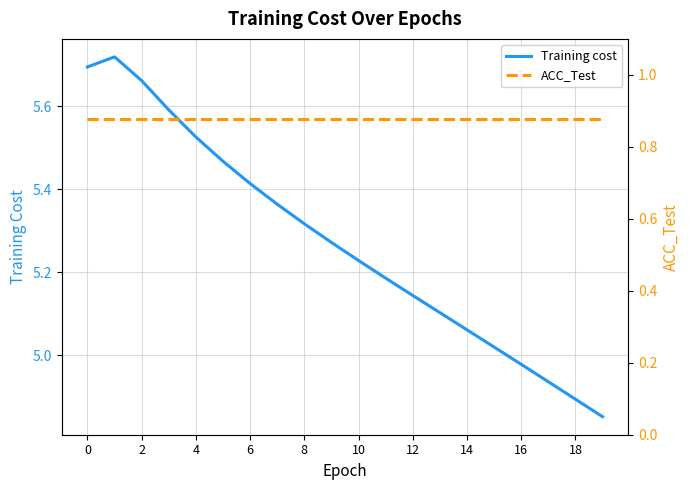

Rank the series by their maximum value, from highest to lowest.

Training cost, ACC_Test